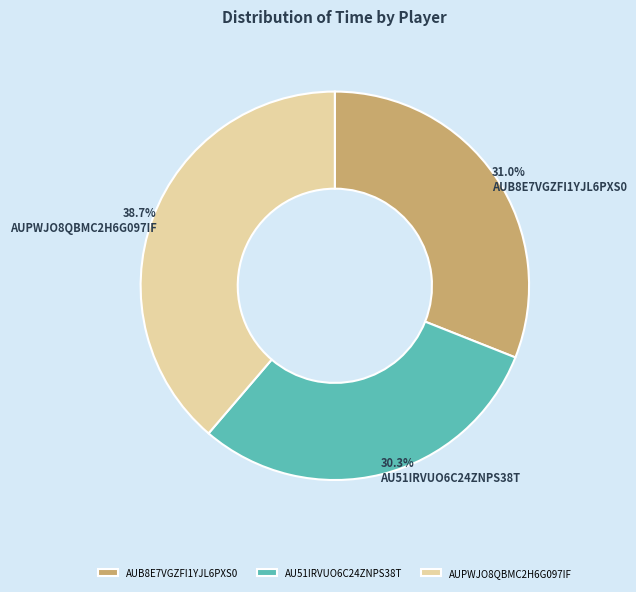

Is the sum of AU51IRVUO6C24ZNPS38T and AUB8E7VGZFI1YJL6PXS0 greater than half?

Yes